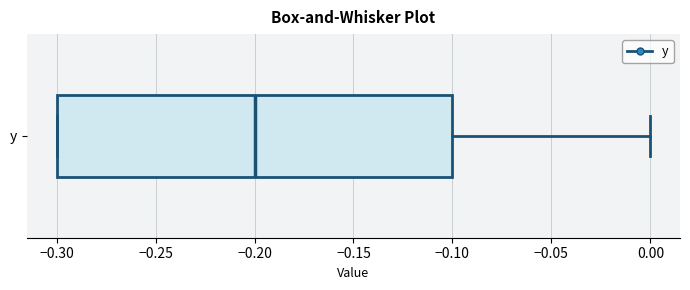

Read this box plot against the x-axis: the position of the median line, the range covered by the box, and the ends of both whiskers. The values are not printed on the chart, so give them approximately, as read against the axis.

median -0.2, box -0.3 to -0.1, whiskers -0.3 to 0.0